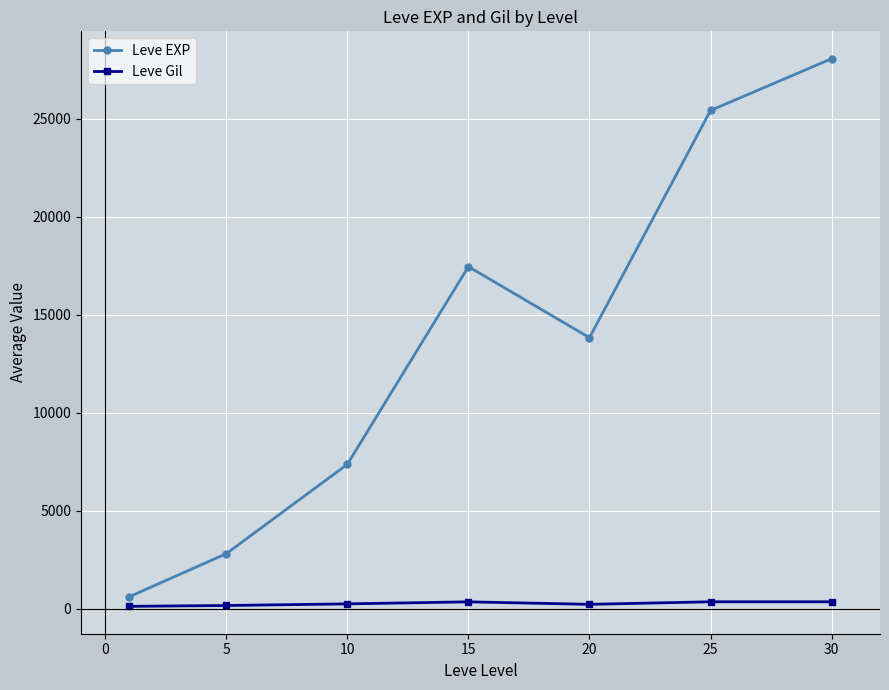

What is the value of the Leve EXP point at the 7th from the left?

28077